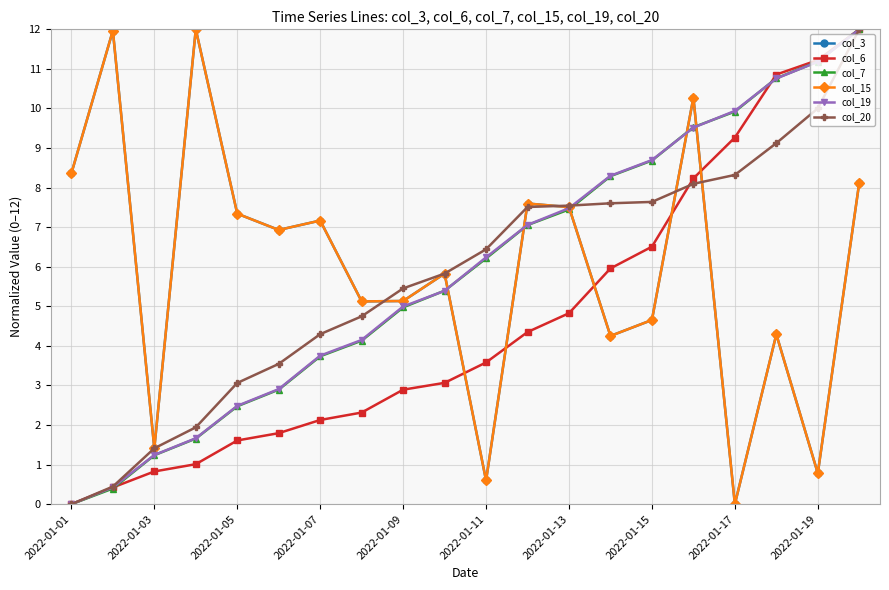

Is this an area chart (filled region under the line)?

No